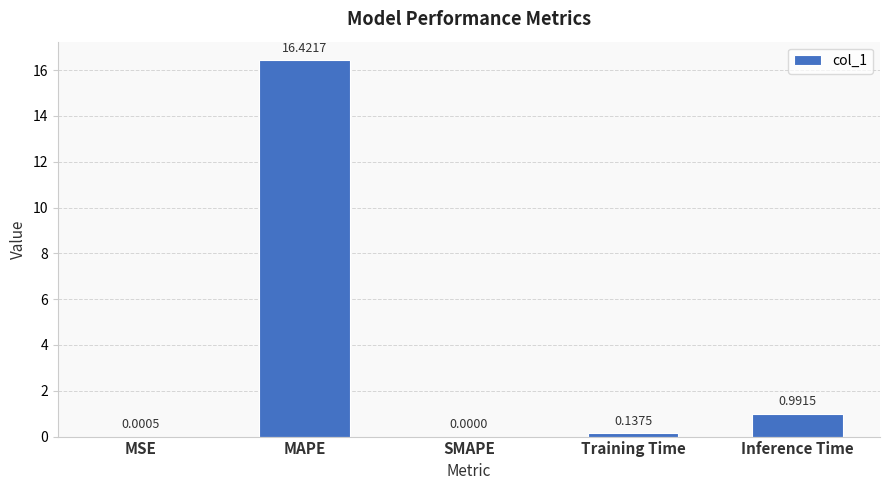

Which label corresponds to the largest value in the chart?

MAPE